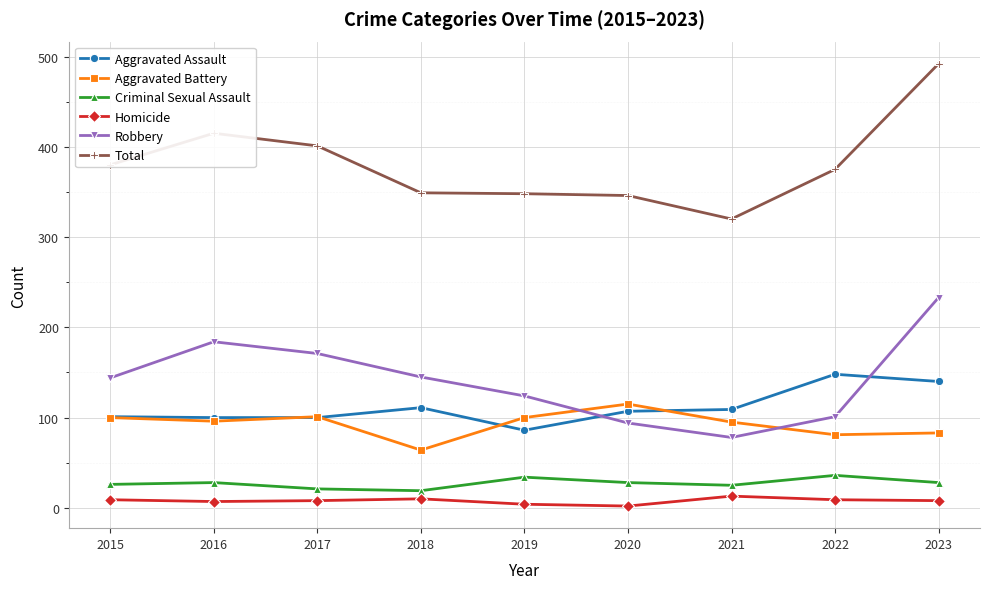

True or false: Criminal Sexual Assault has more than 1 interior local peaks.

True